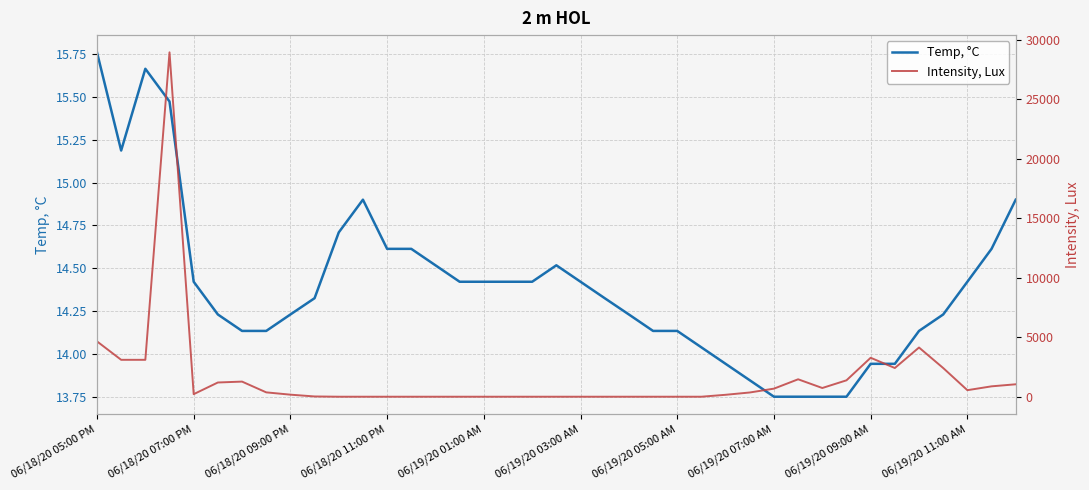

Is it true that Temp, °C equals 14.6 at 13?

True